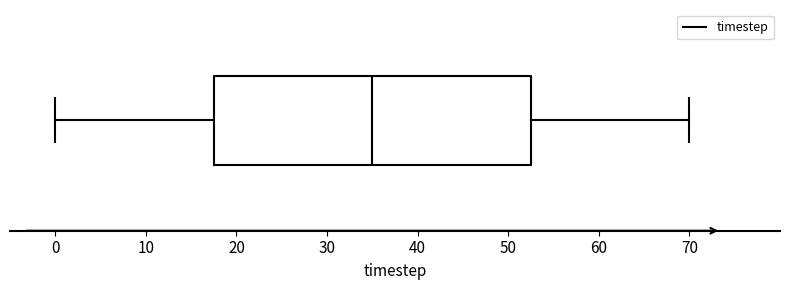

Read this box plot against the x-axis: the position of the median line, the range covered by the box, and the ends of both whiskers. The values are not printed on the chart, so give them approximately, as read against the axis.

median 35, box 18 to 53, whiskers 0 to 70